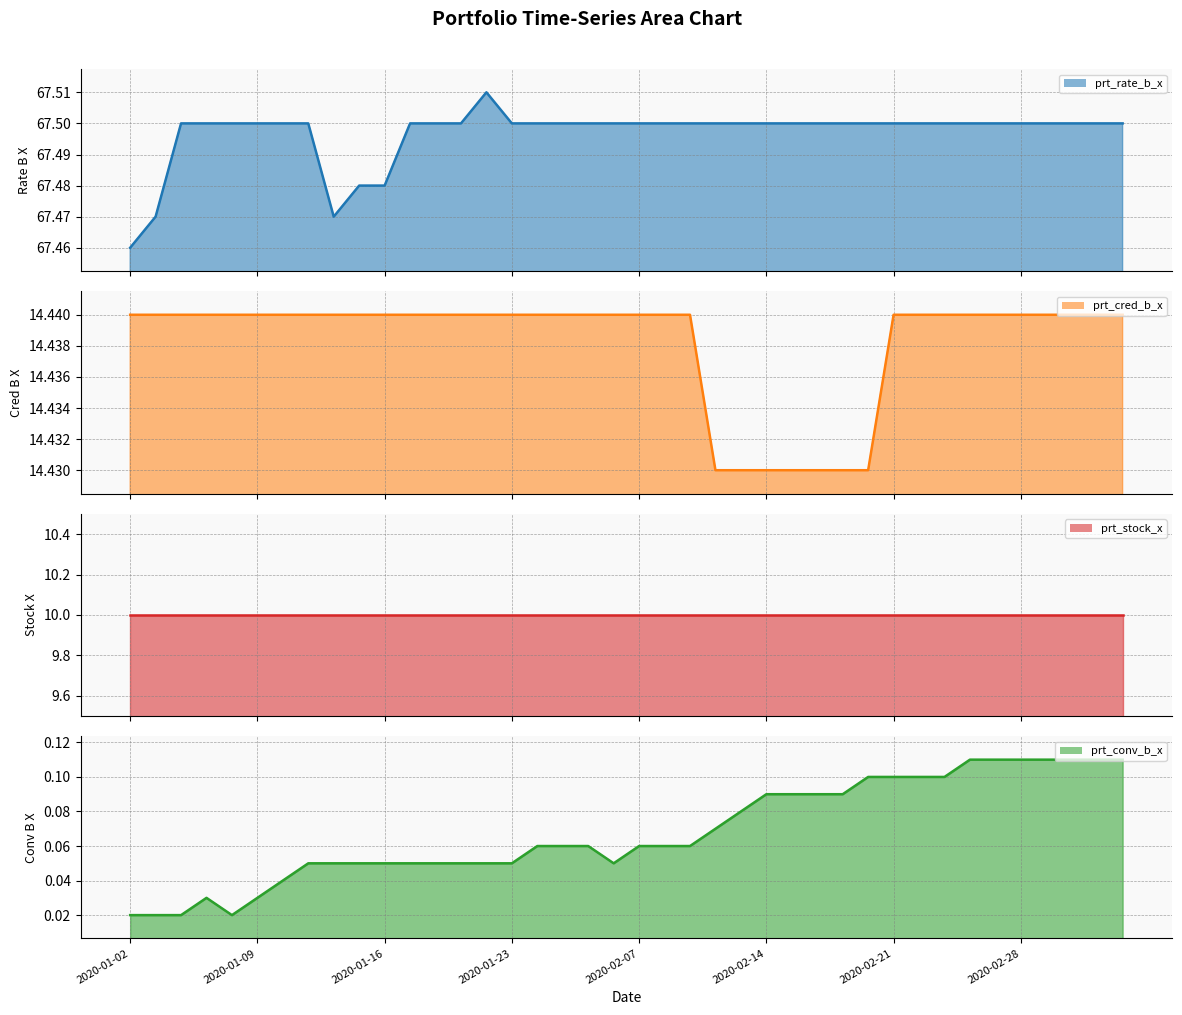

What is the sum of the prt_cred_b_x (line) values at 21 and 16?

28.9